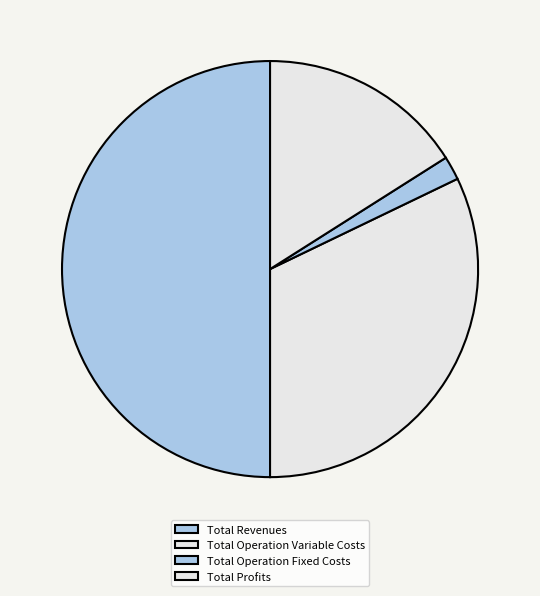

To the nearest percent, what percentage of the pie is Total Operation Variable Costs?

32%